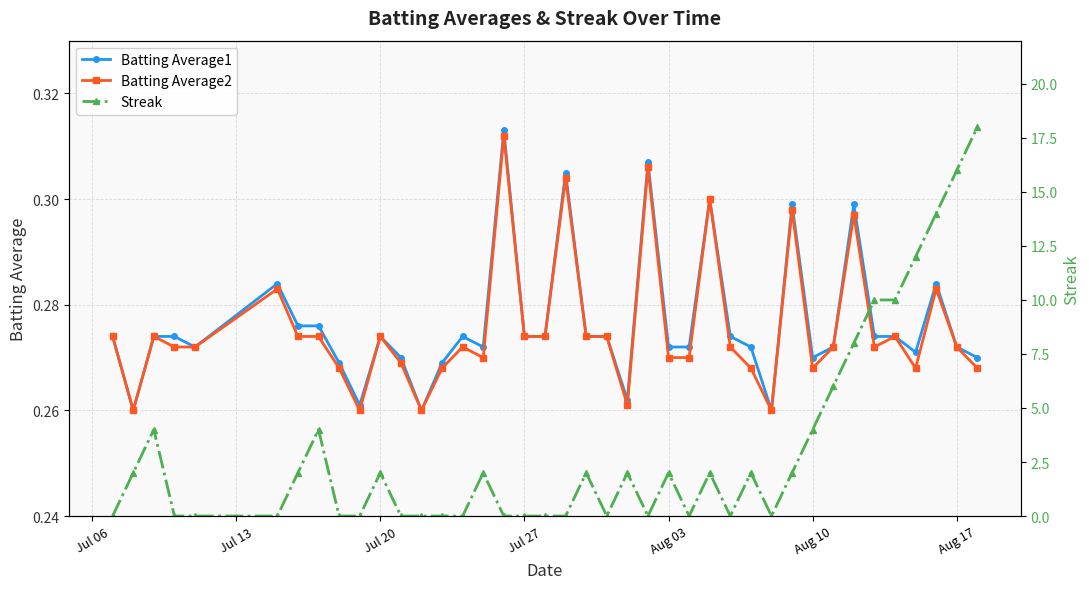

How many Batting Average1 values are between 0 and 1?

40